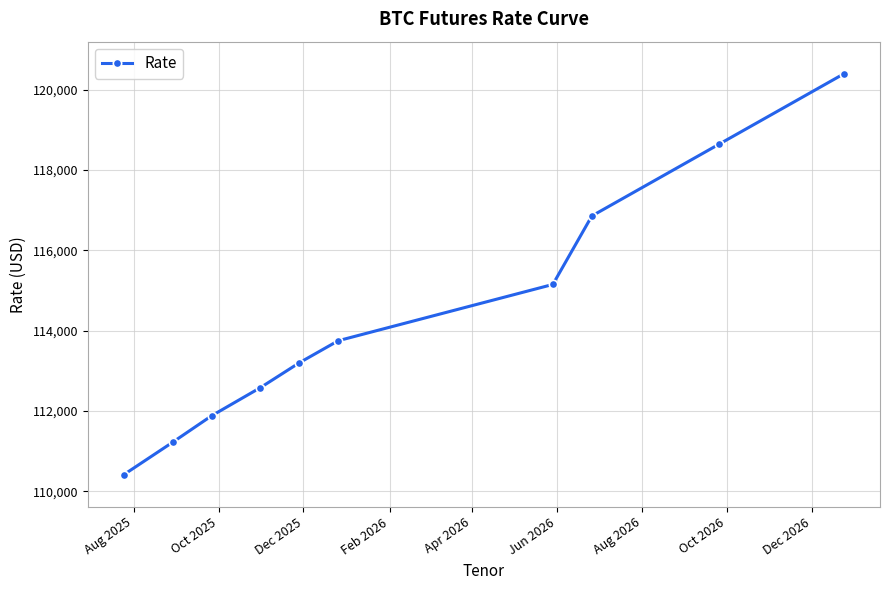

What is the smallest value displayed?

110415